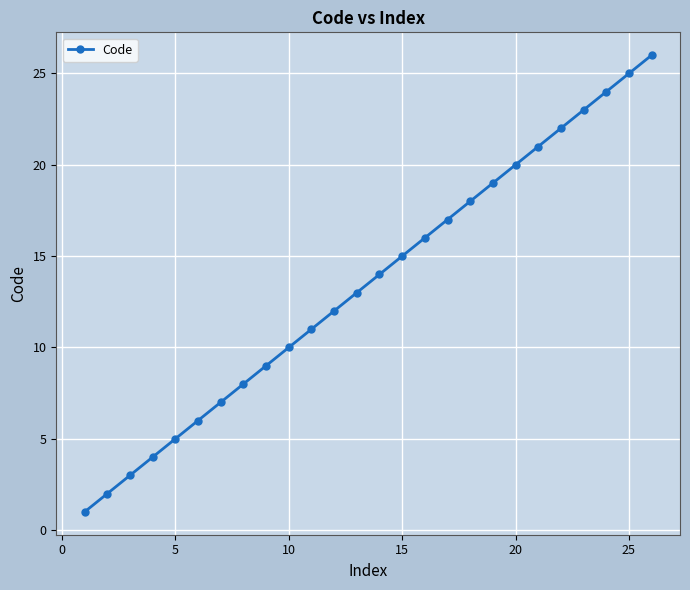

What is the maximum value shown in the chart?

26